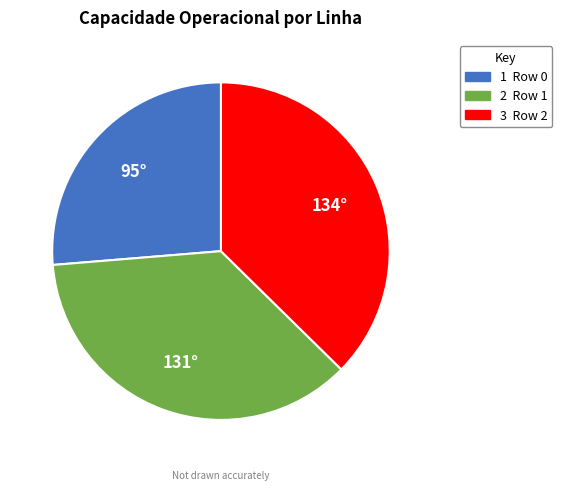

Is there a majority slice in this chart?

No